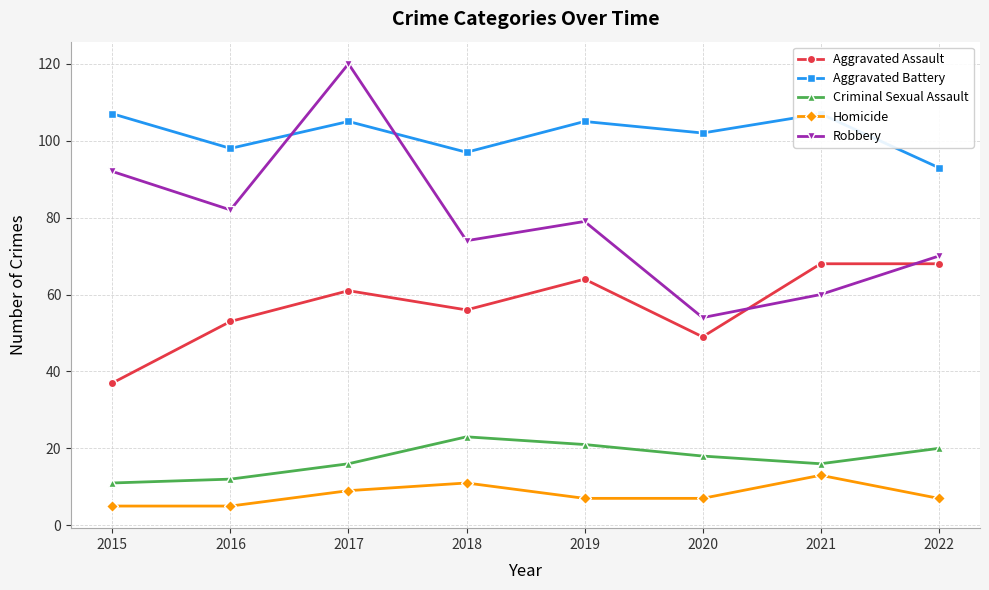

At which category is the sum across all series the highest?

2017